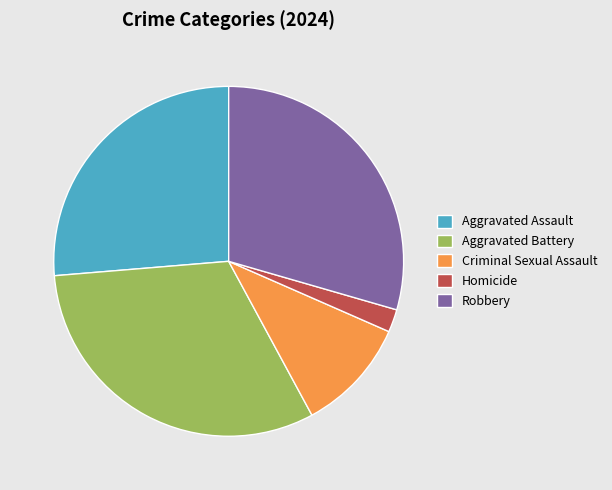

Is the sum of Aggravated Battery and Homicide greater than half?

No